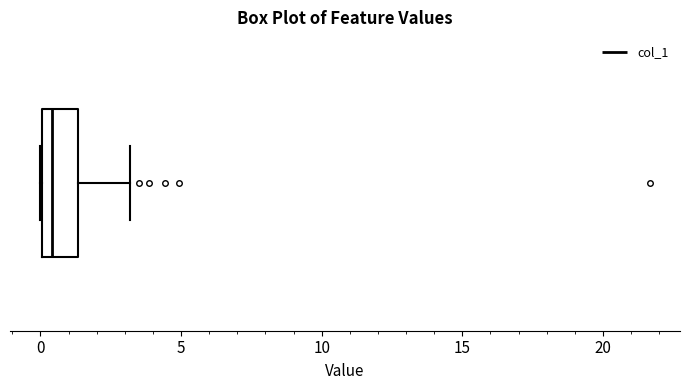

Read this box plot against the x-axis: the position of the median line, the range covered by the box, and the ends of both whiskers. The values are not printed on the chart, so give them approximately, as read against the axis.

median 0.5, box 0.0 to 1.5, whiskers 0.0 to 3.0